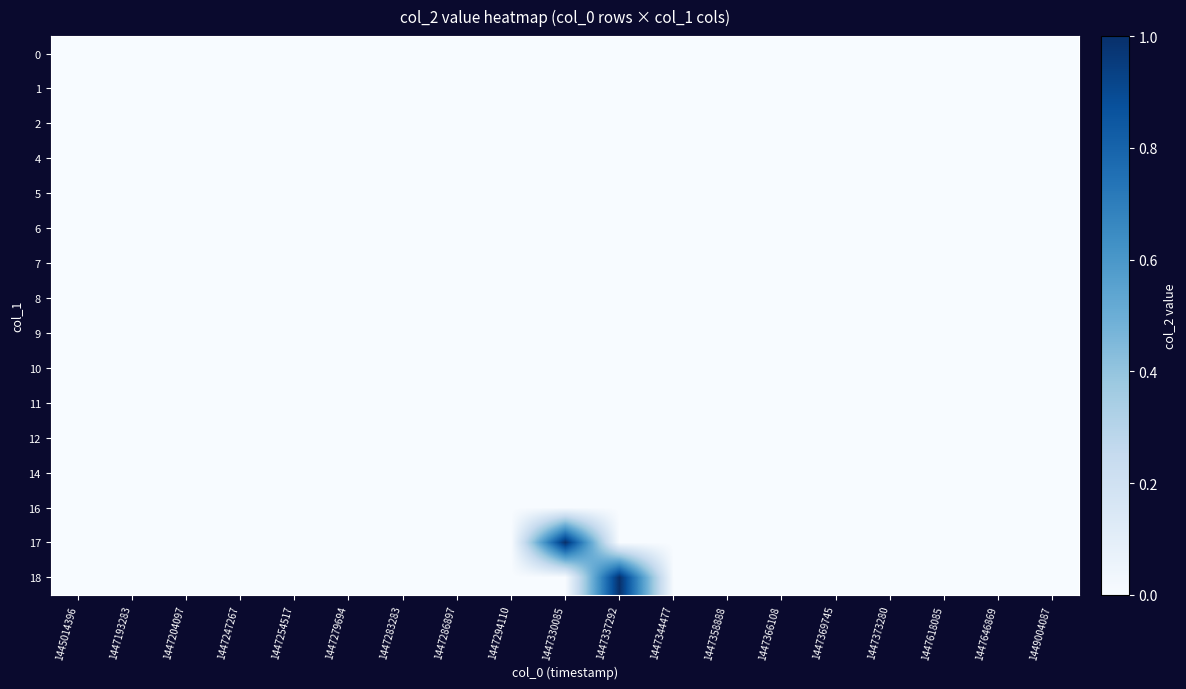

Which label corresponds to the smallest value in the chart?

1445014396